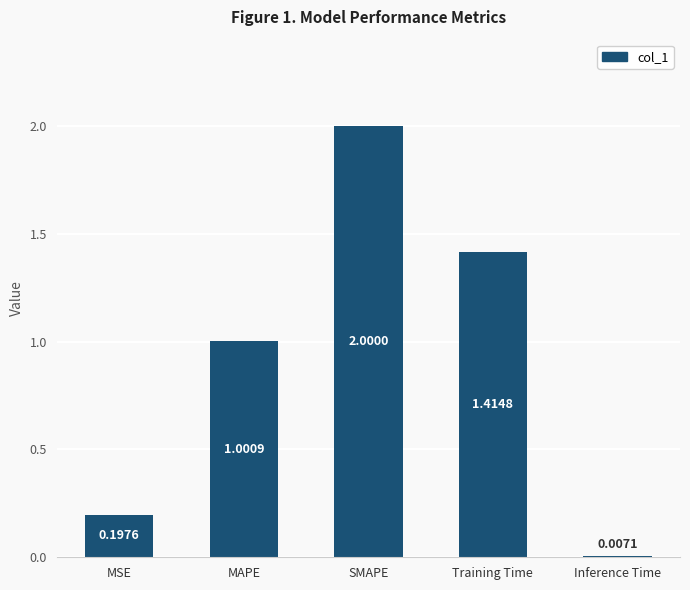

Between MSE and MAPE, which is larger?

MAPE